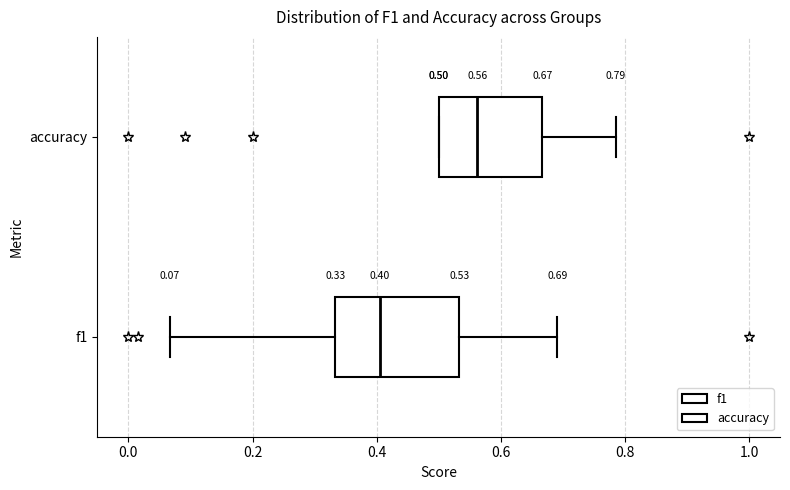

Which box's median line is the furthest to the left?

f1